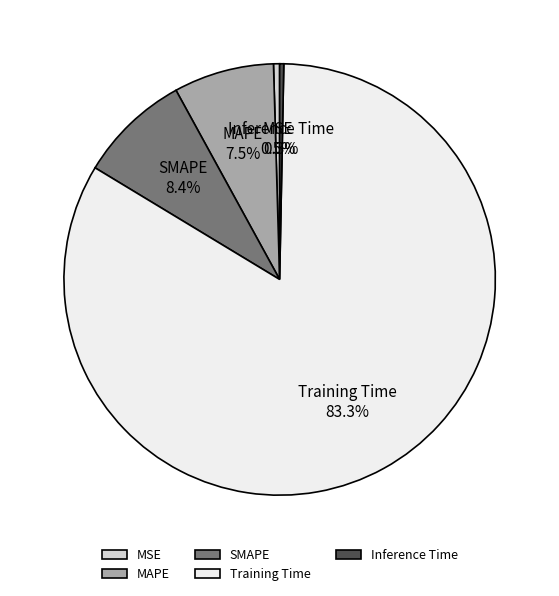

What percentage is the Training Time slice, to the nearest percent?

83%